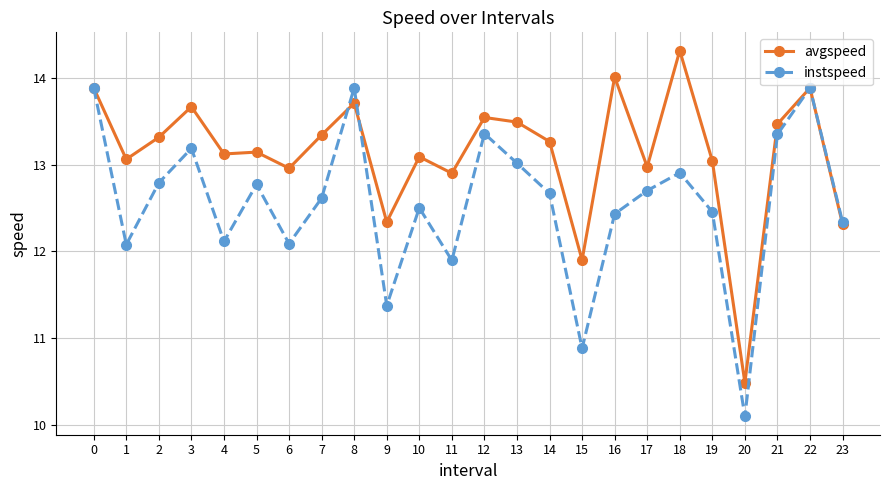

Is it true that avgspeed equals 8.5 at 14?

False